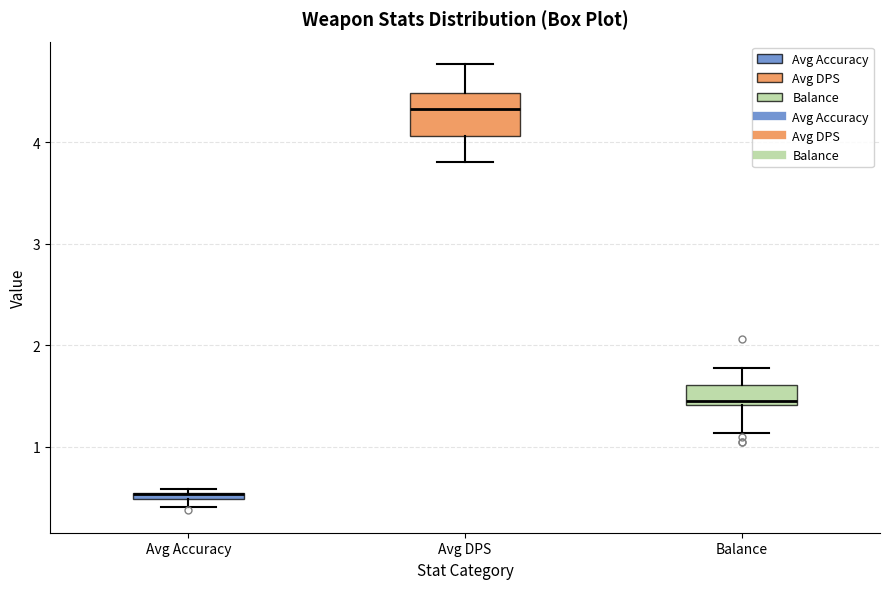

Where is the lower edge of the box for Avg Accuracy on the y-axis? The values are not printed on the chart, so give them approximately, as read against the axis.

0.5